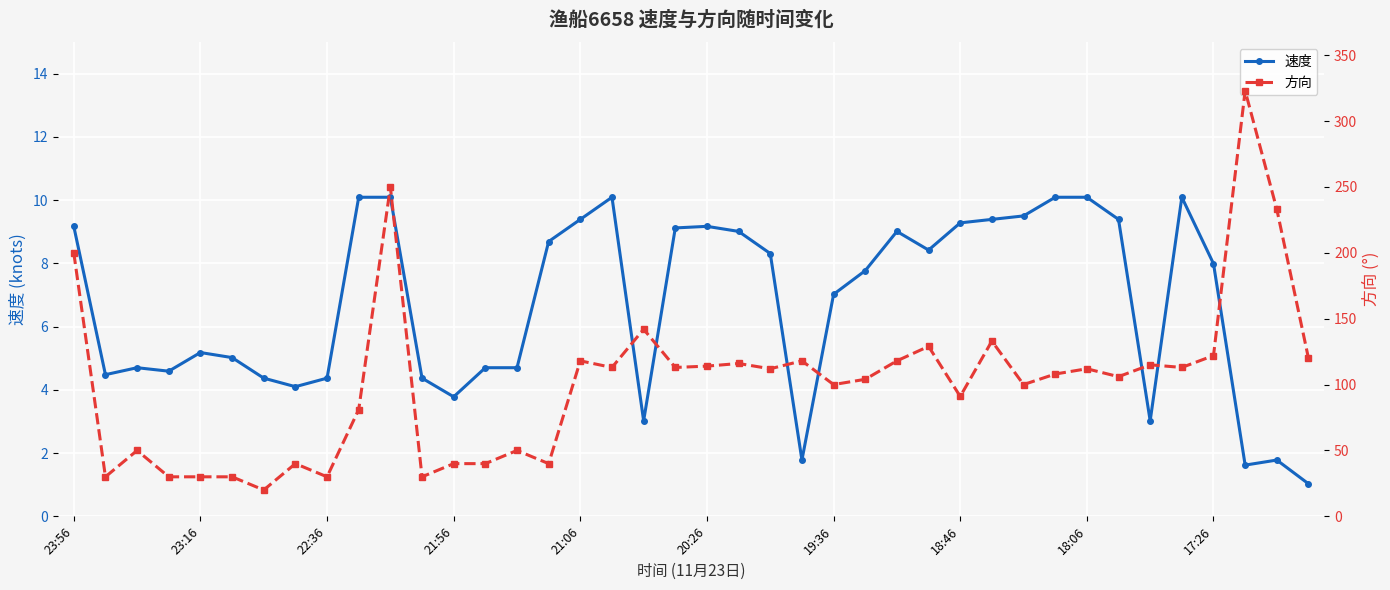

Is the value of 方向 at 23 greater than the value of 速度 at 13?

Yes